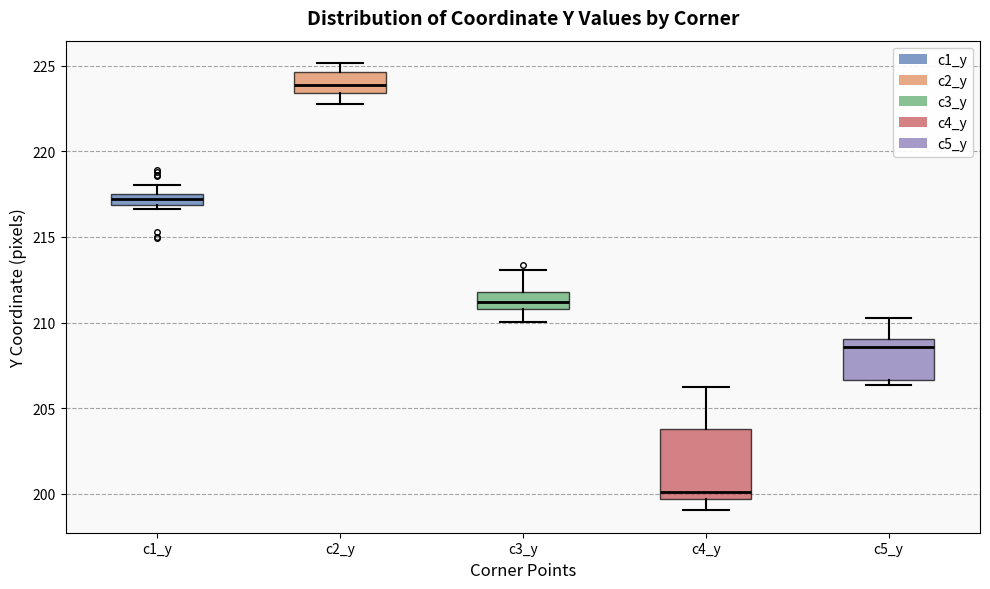

Which box is the tallest, from its lower edge to its upper edge?

c4_y